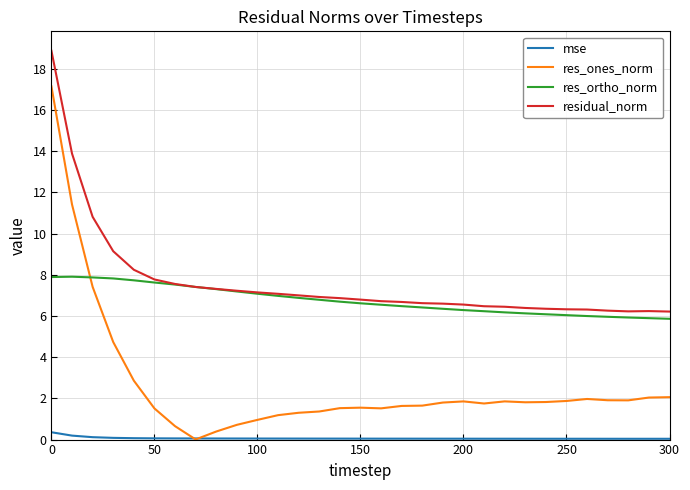

True or false: res_ortho_norm and mse intersect in this chart.

False